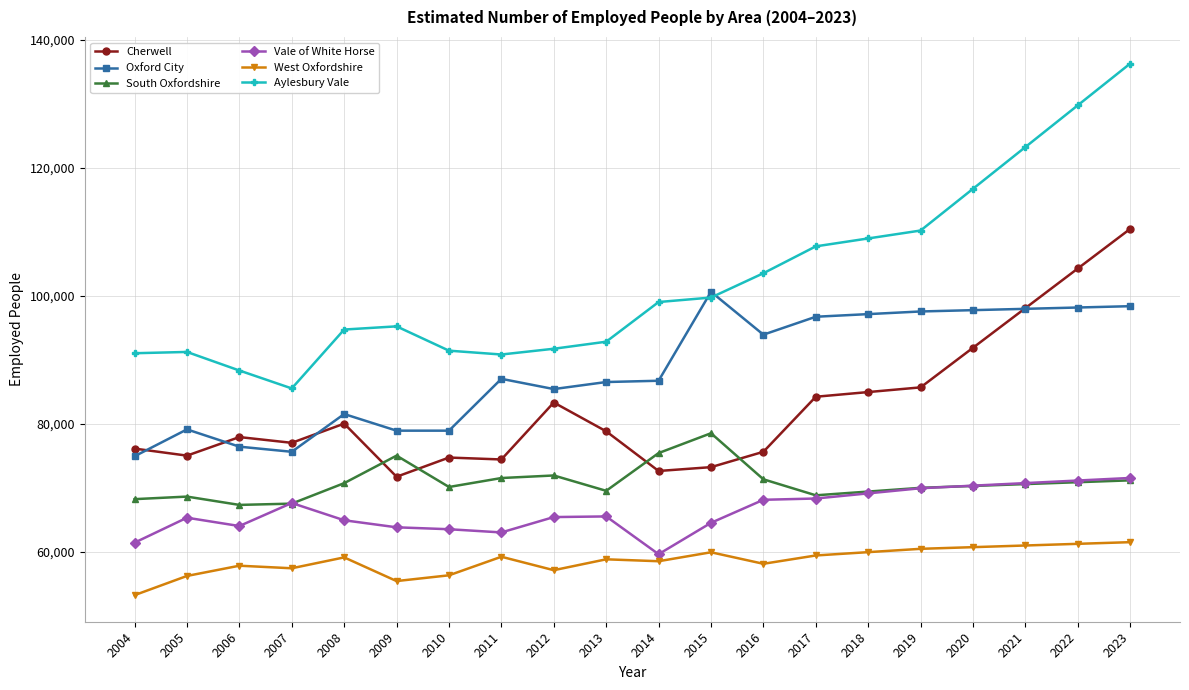

True or false: West Oxfordshire has more than 1 points higher than both neighbors.

True